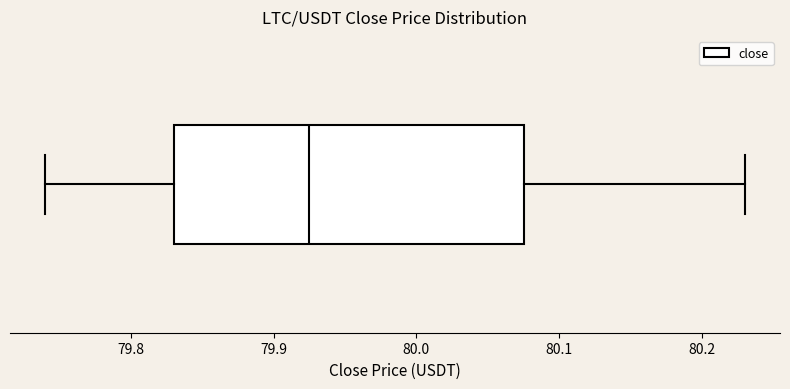

Where does the left whisker of the box end on the x-axis? The values are not printed on the chart, so give them approximately, as read against the axis.

79.74